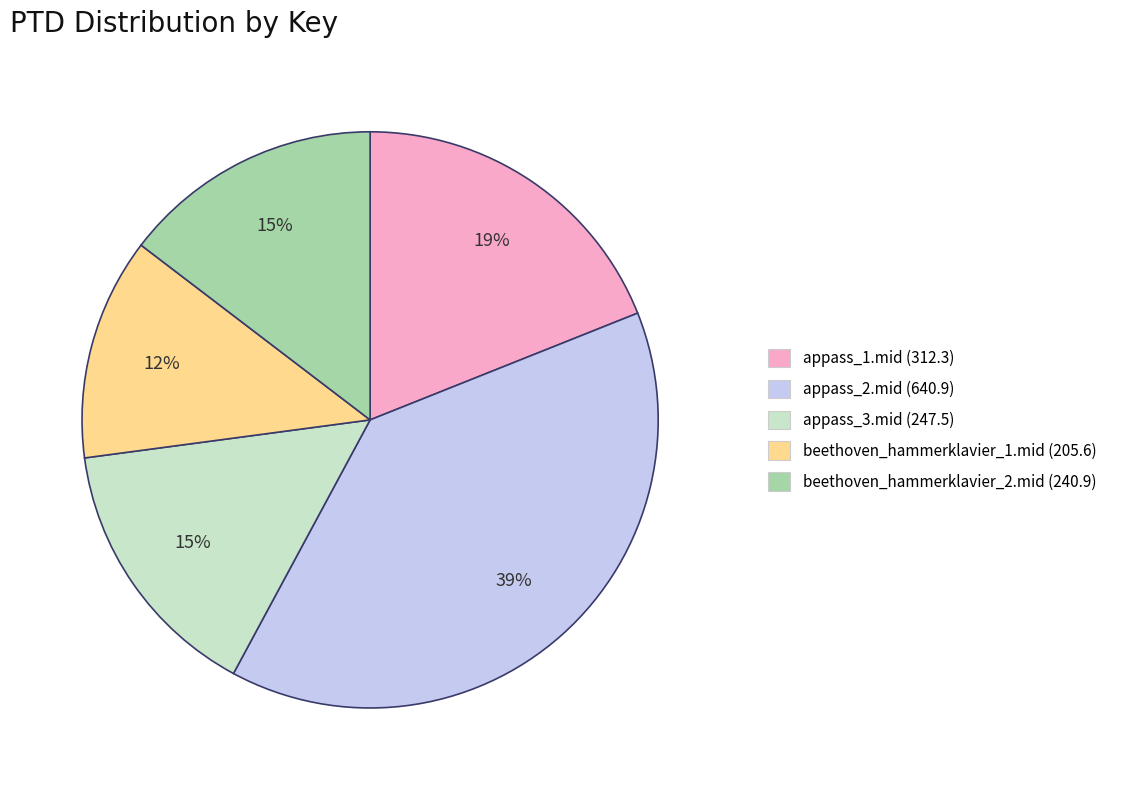

Approximately how many times larger is the value at appass_3.mid (247.5) compared to beethoven_hammerklavier_2.mid (240.9)?

1.0